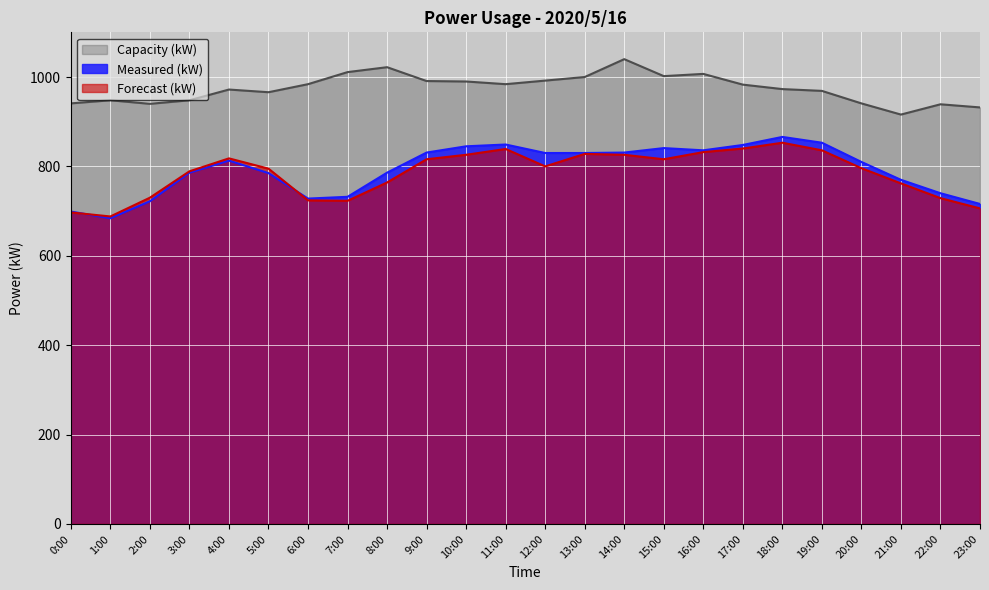

Is it true that Measured (kW) equals 342 at 12:00?

False